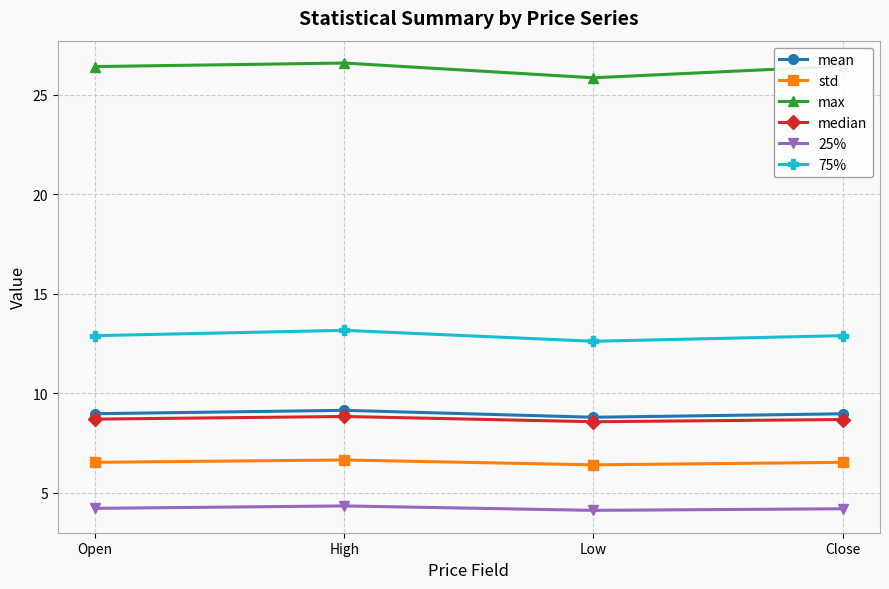

Which series has the largest range (max minus min)?

max